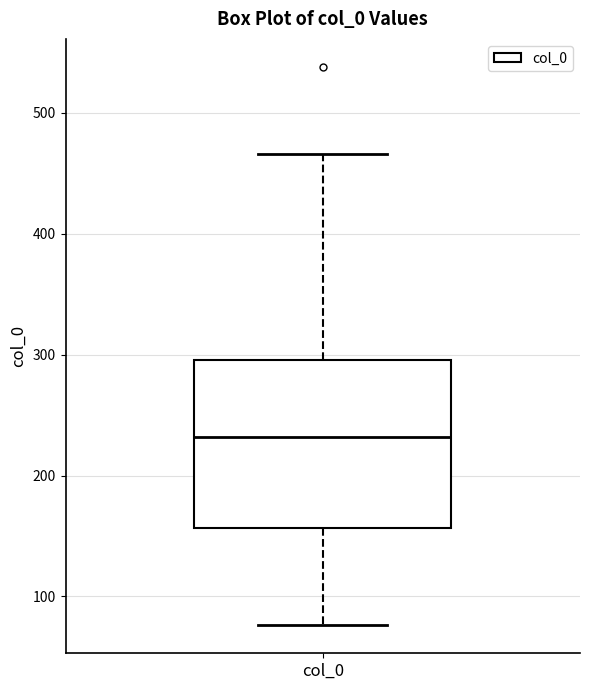

Transcribe this box plot: give where the median line is, the range the box spans, and where the two whiskers end, as read against the y-axis. The values are not printed on the chart, so give them approximately, as read against the axis.

median 230, box 160 to 300, whiskers 80 to 470